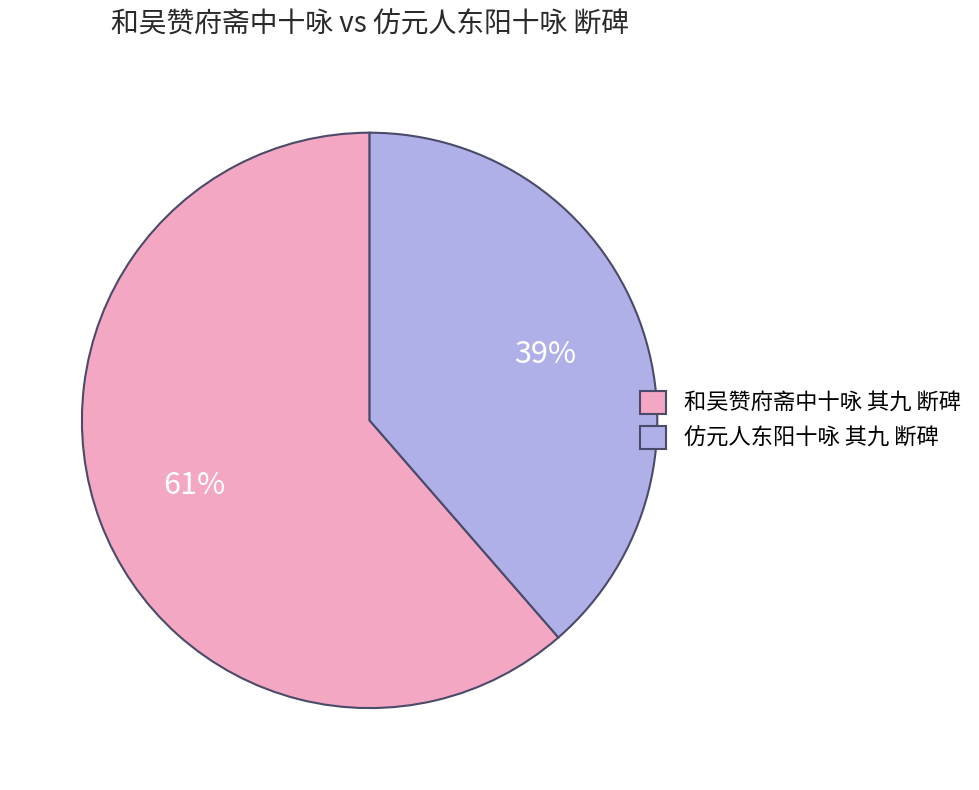

Is it true that 仿元人东阳十咏 其九 断碑 is 39% of the pie?

True